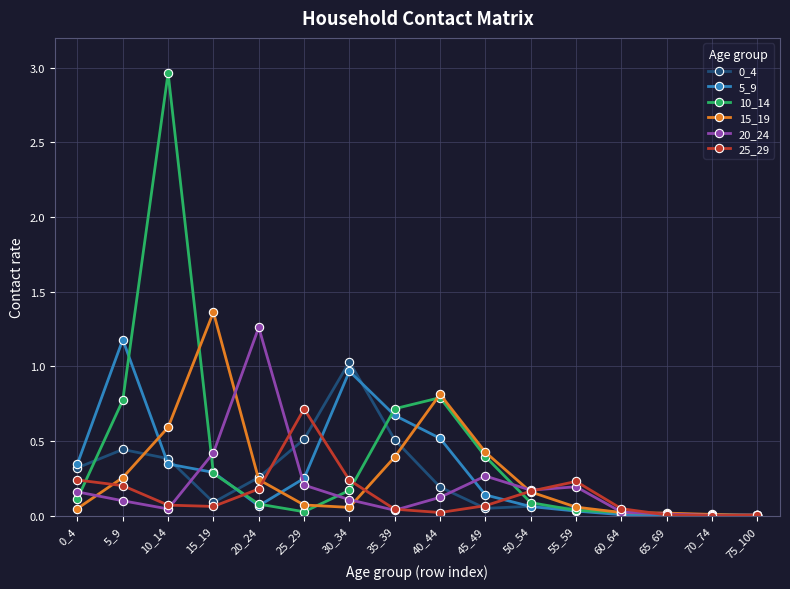

Does the chart display data point markers on the line(s)?

Yes